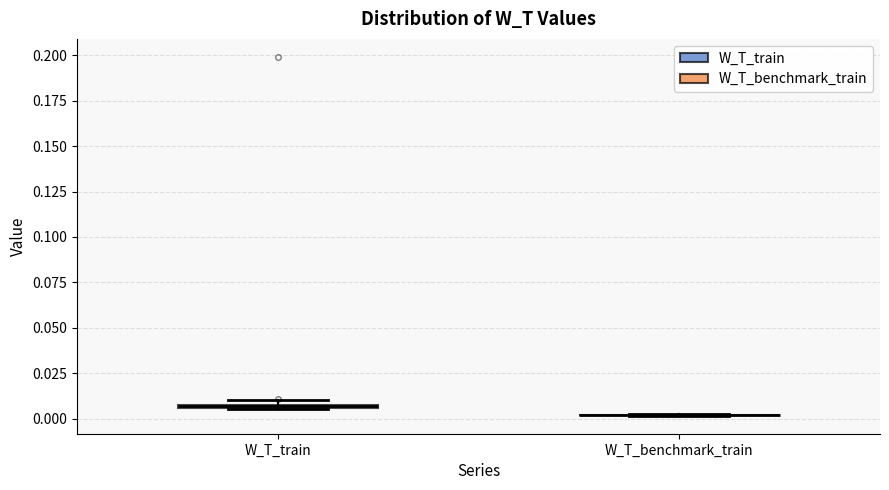

Where is the upper edge of the box for W_T_train on the y-axis? The values are not printed on the chart, so give them approximately, as read against the axis.

0.010